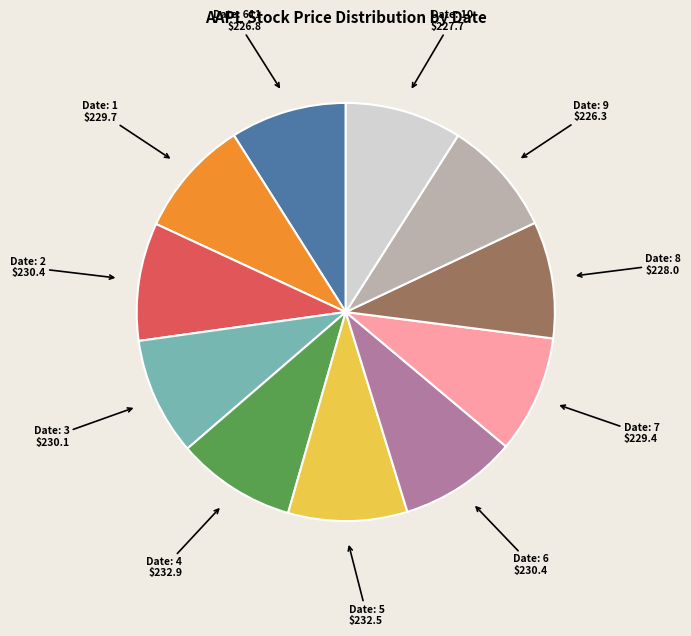

Is there any slice that represents more than half of the pie?

No